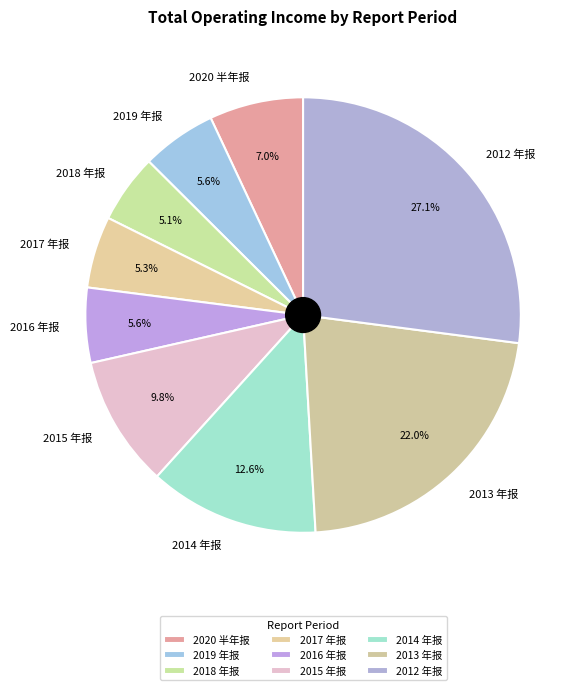

What is the largest slice in the pie chart?

2012 年报